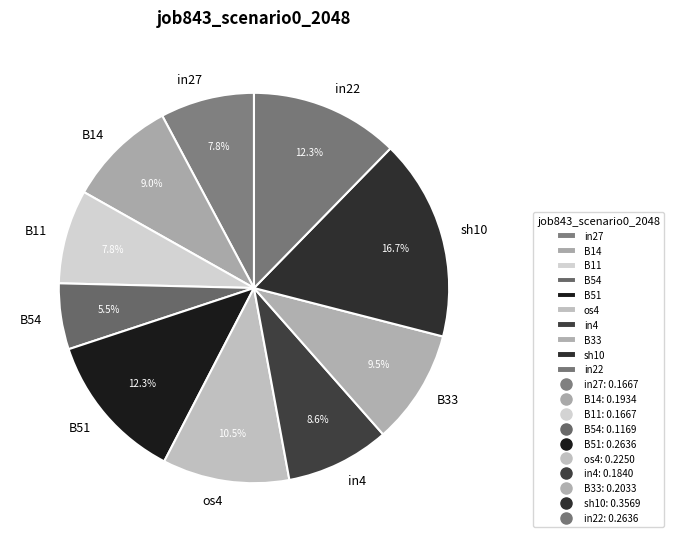

Does any single category account for the majority?

No